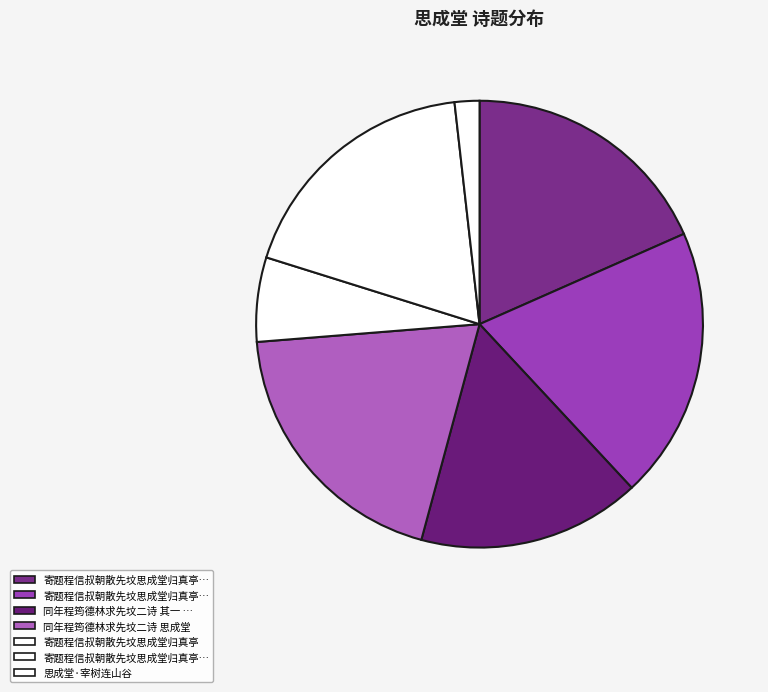

How many segments does this pie chart have?

7